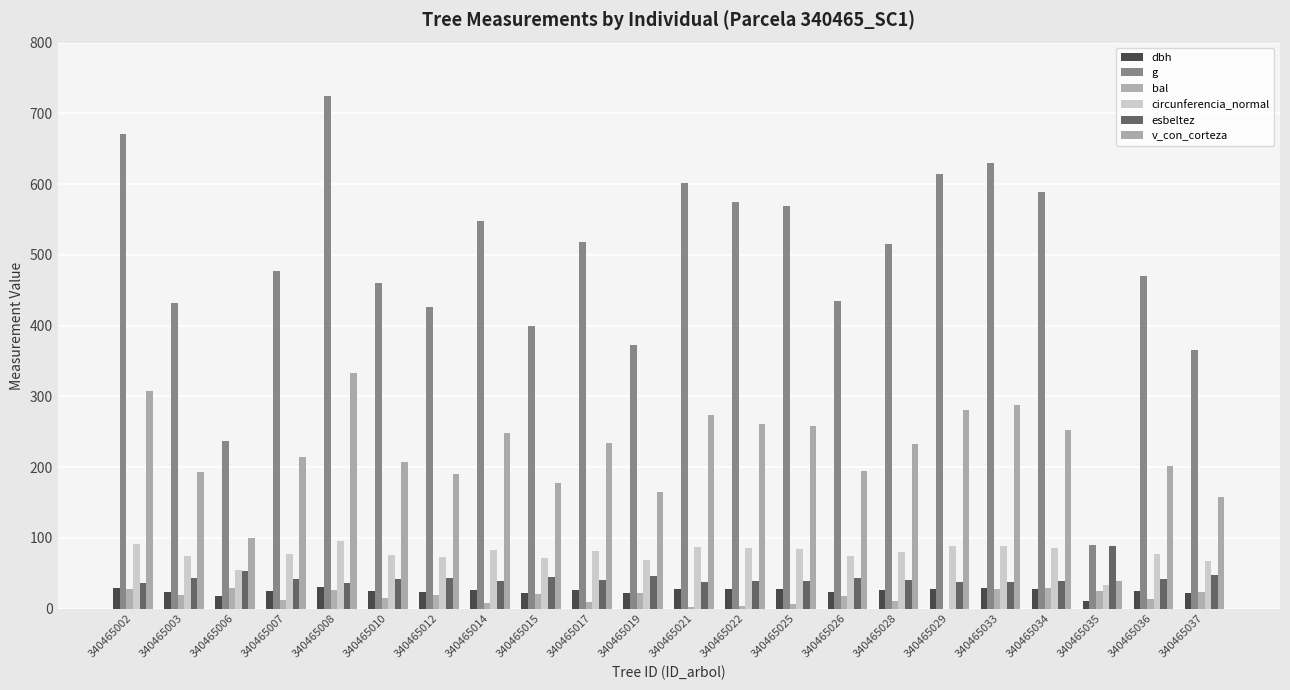

What value does the dbh series have at 340465036?

24.5